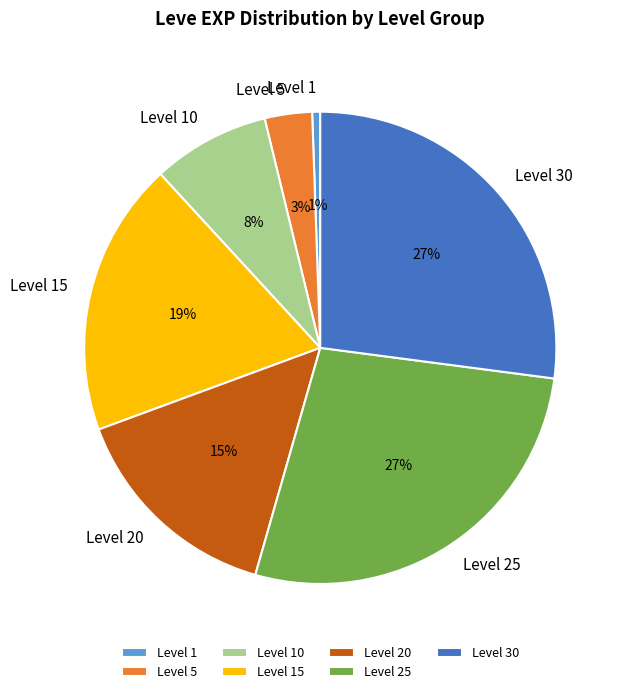

To the nearest percent, what portion does Level 10 represent?

8%